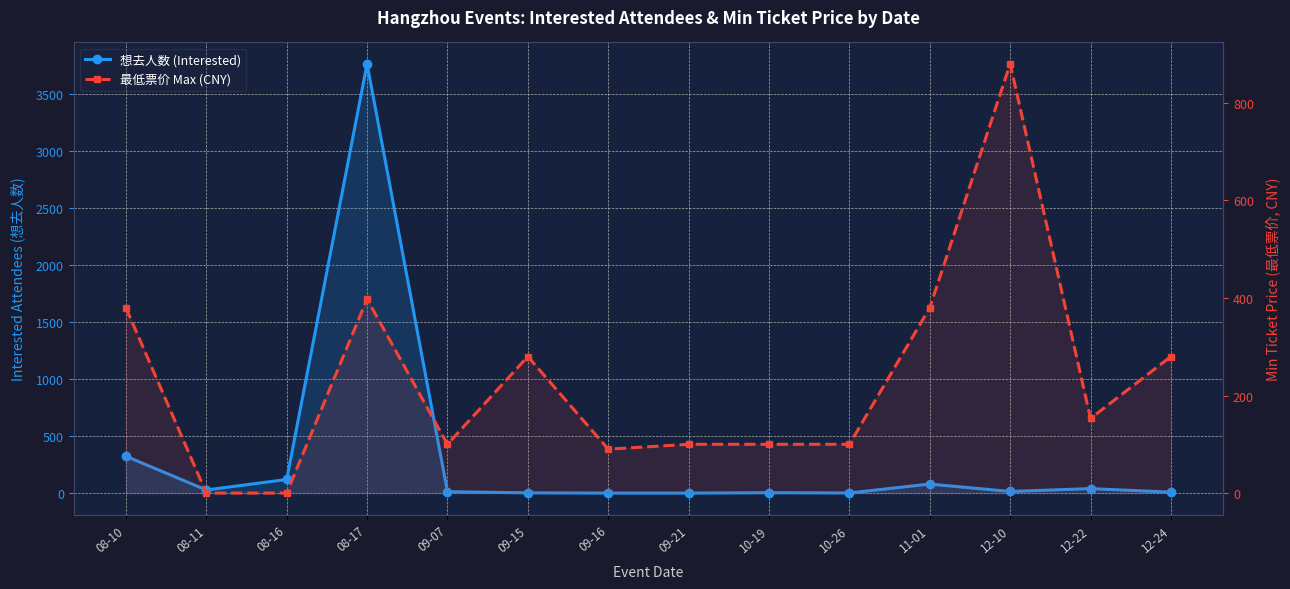

True or false: 最低票价 Max (CNY) has more than 2 points higher than both neighbors.

True